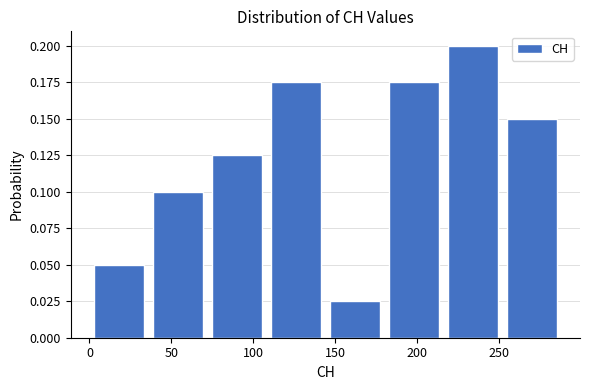

Reading left to right, transcribe this chart: for each bar, give the range it covers on the x-axis and its height. Neither the bar edges nor the heights are printed on the chart, so give them approximately, as read against the axes.

0 to 36: 0.050
36 to 72: 0.100
72 to 108: 0.125
108 to 144: 0.175
144 to 180: 0.025
180 to 216: 0.175
216 to 252: 0.200
252 to 288: 0.150